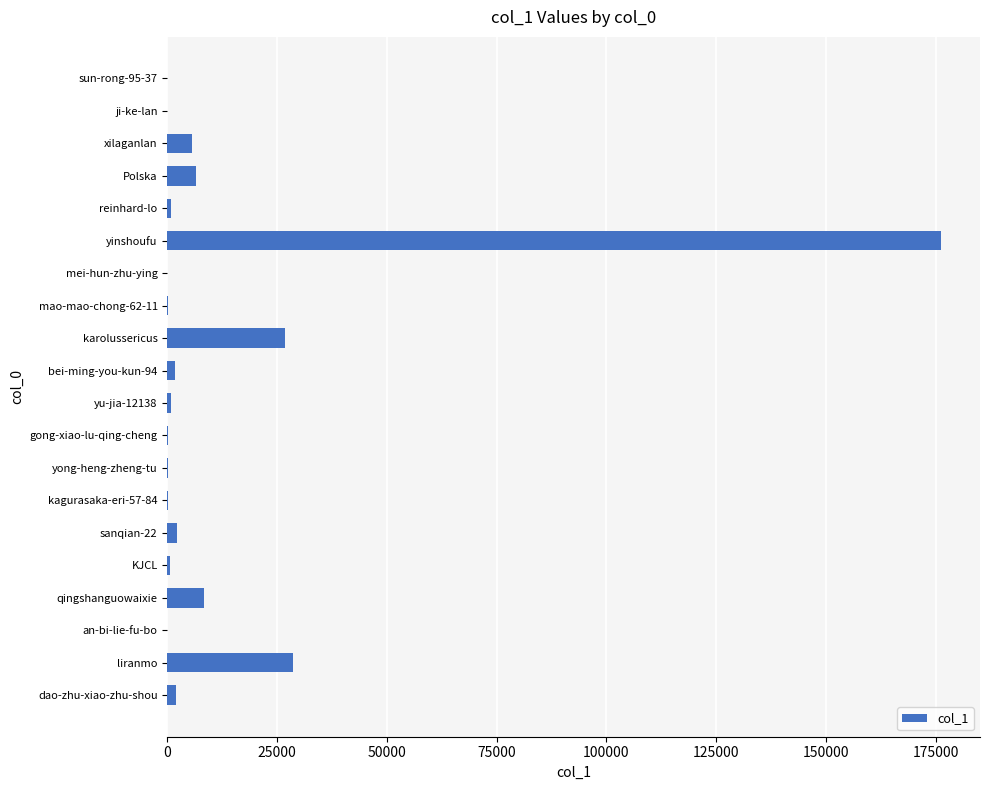

How many series are shown in this chart?

1